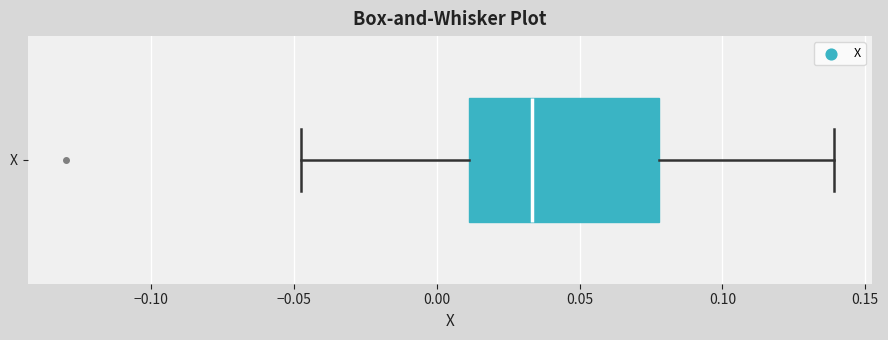

Where is the left edge of the box for X on the x-axis? The values are not printed on the chart, so give them approximately, as read against the axis.

0.010